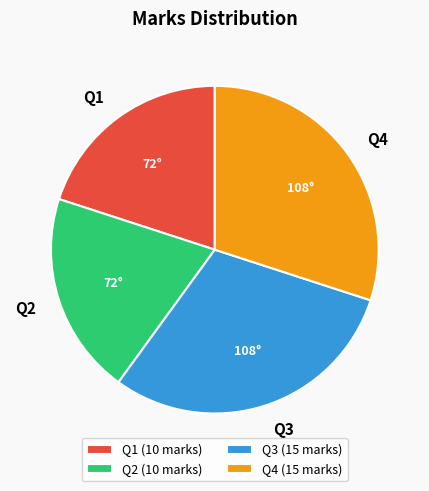

True or false: Q1 accounts for 20% of the total.

True